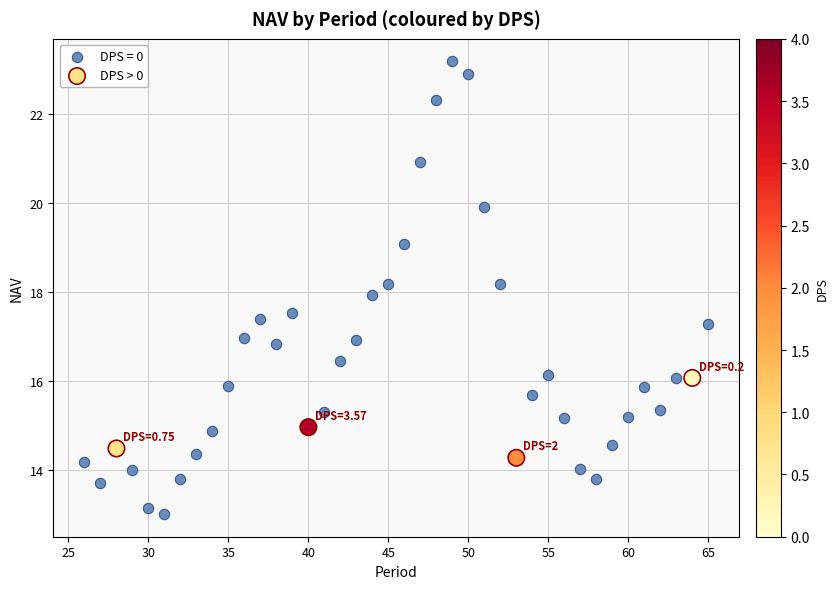

Which series contains the lowest Y value?

DPS = 0